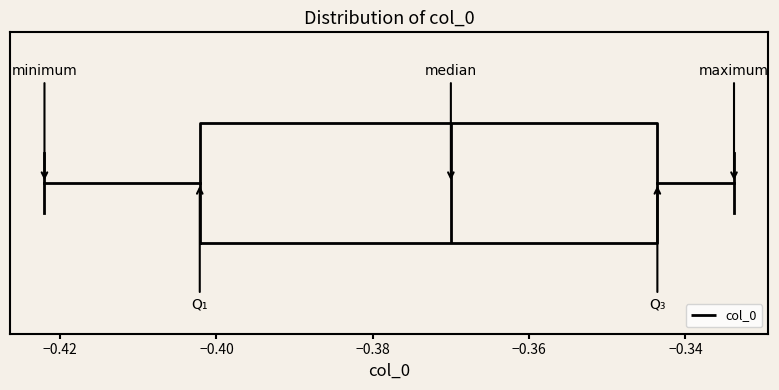

Where is the right edge of the box on the x-axis? The values are not printed on the chart, so give them approximately, as read against the axis.

-0.344